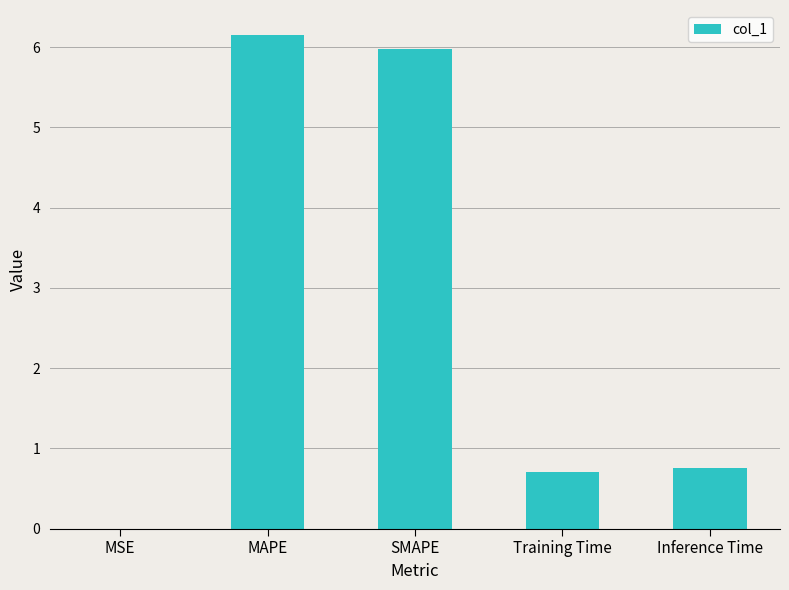

What is the sum of the values at Inference Time and Training Time?

1.5